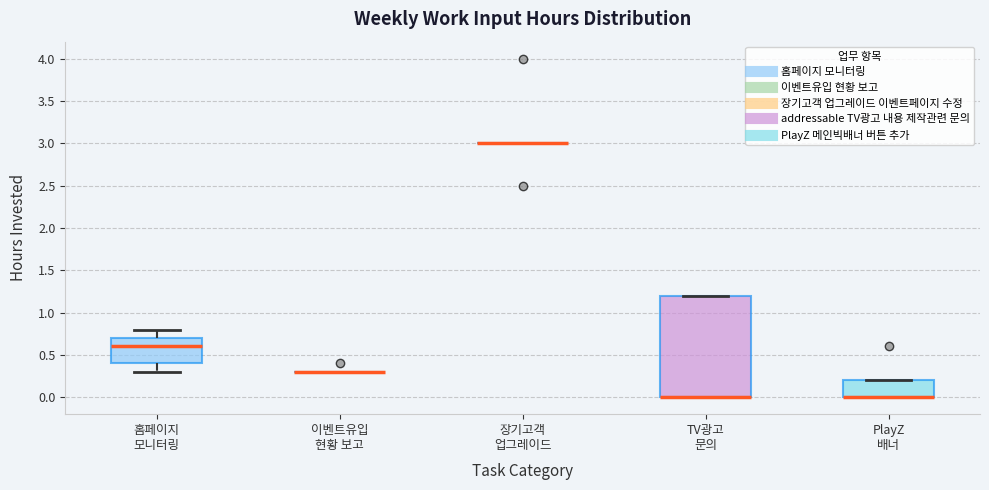

Where is the lower edge of the box for PlayZ 배너 on the y-axis? The values are not printed on the chart, so give them approximately, as read against the axis.

0.0